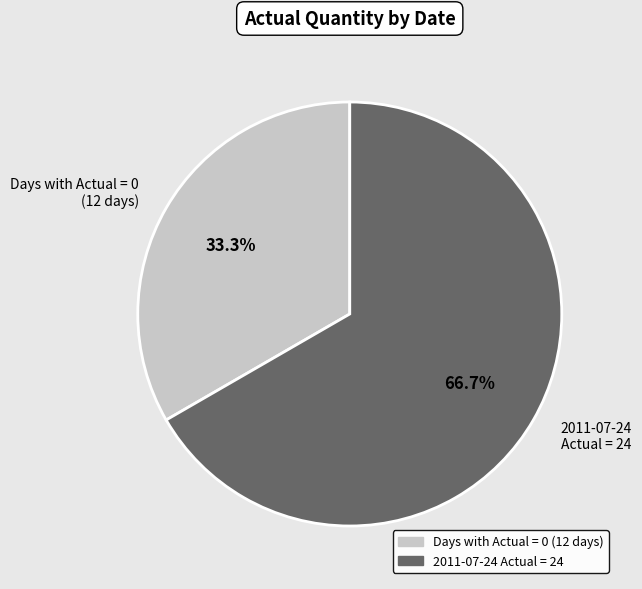

What percentage do Days with Actual = 0 (12 days) and 2011-07-24 Actual = 24 together represent?

100.0%